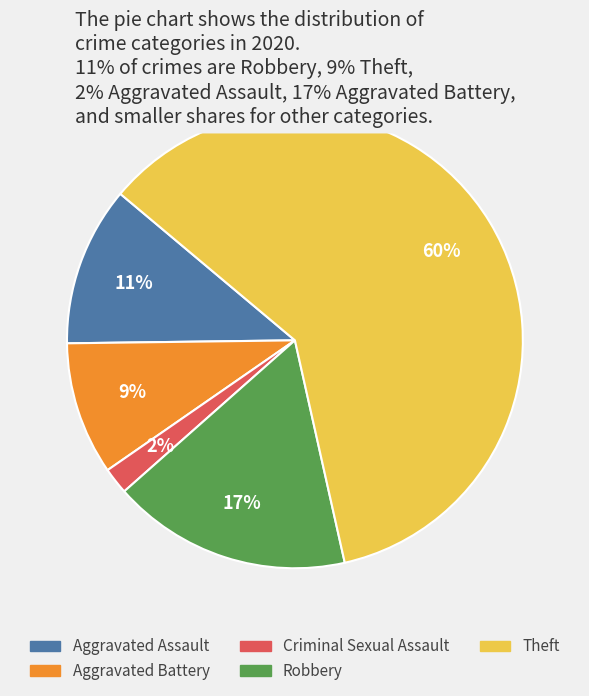

To the nearest percent, what is the average slice percentage?

20%